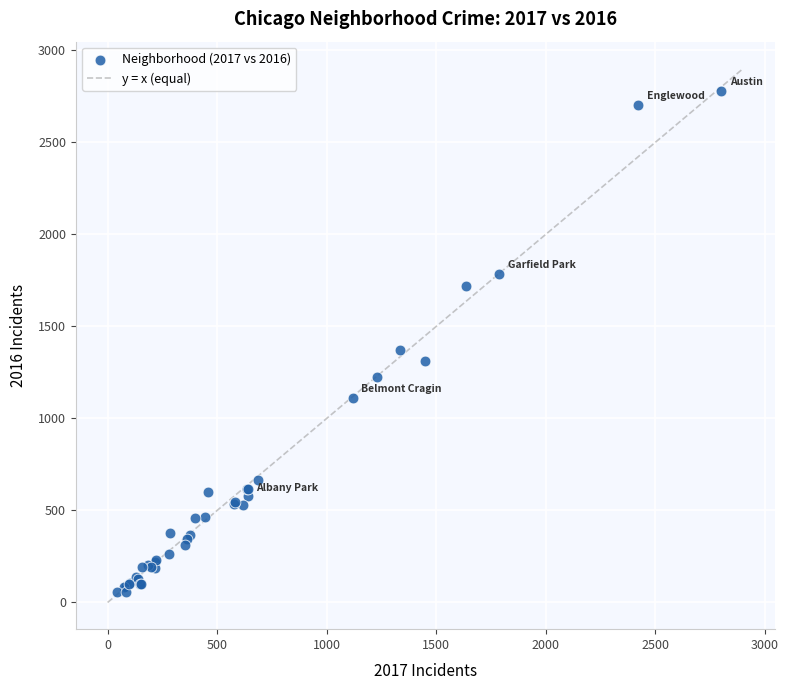

What Y value in the scatter plot is closest to 1417?

1371